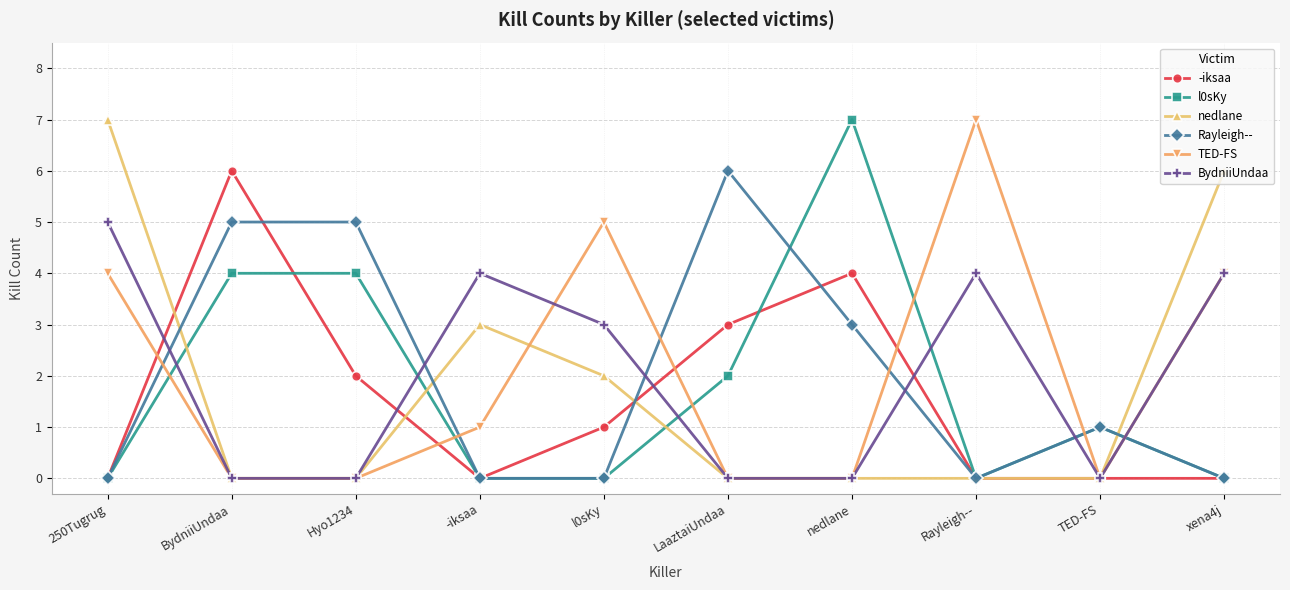

What is the greatest value displayed?

7